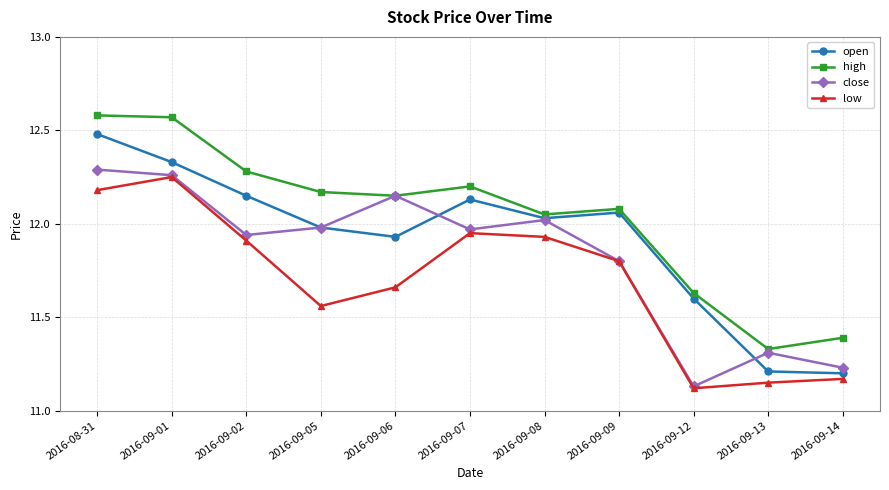

How many values in the open series exceed 12?

6